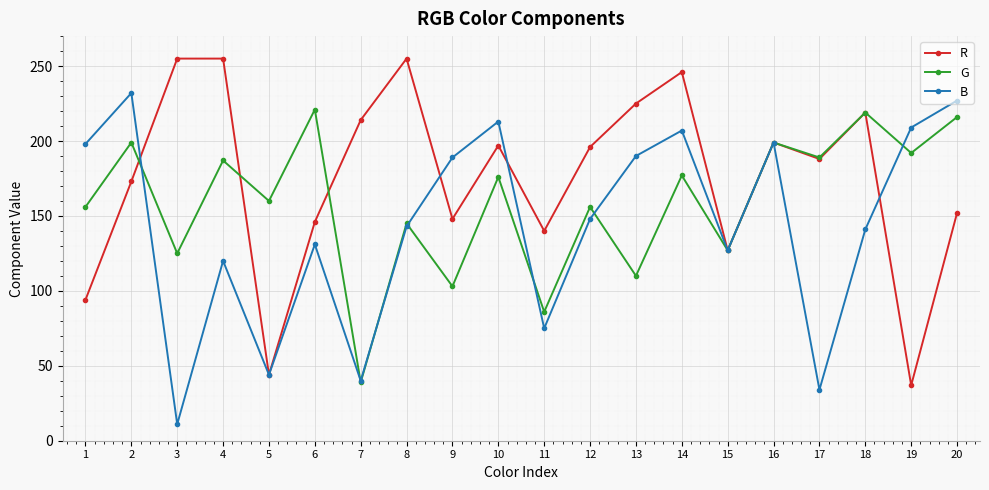

Where does the R series first go above 196?

3